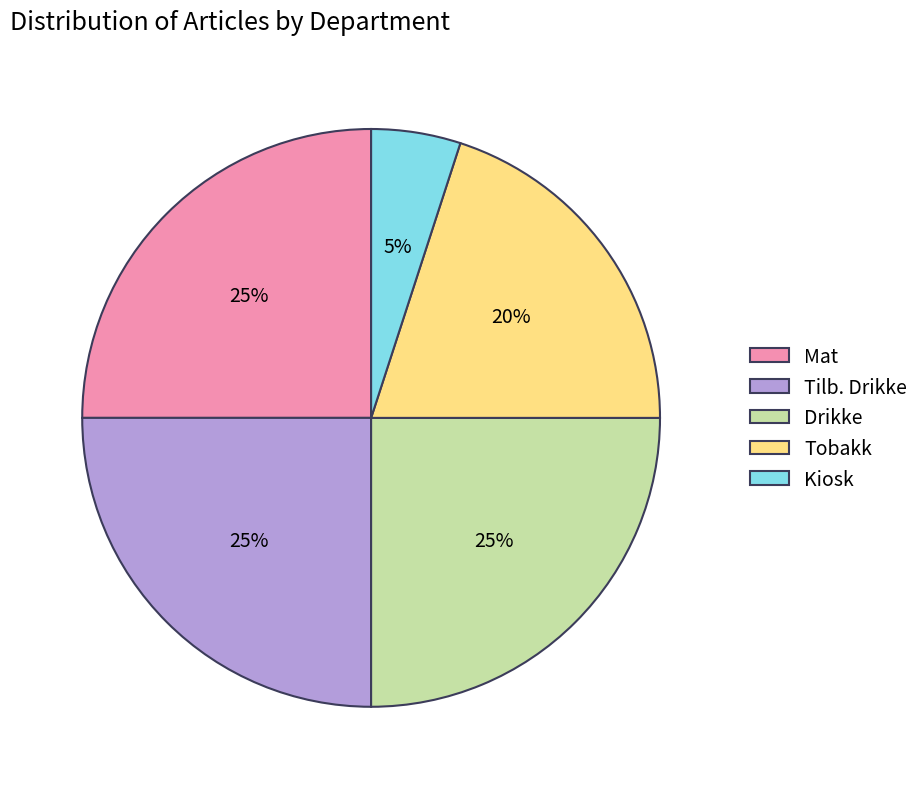

To the nearest percent, what is the average slice percentage?

20%